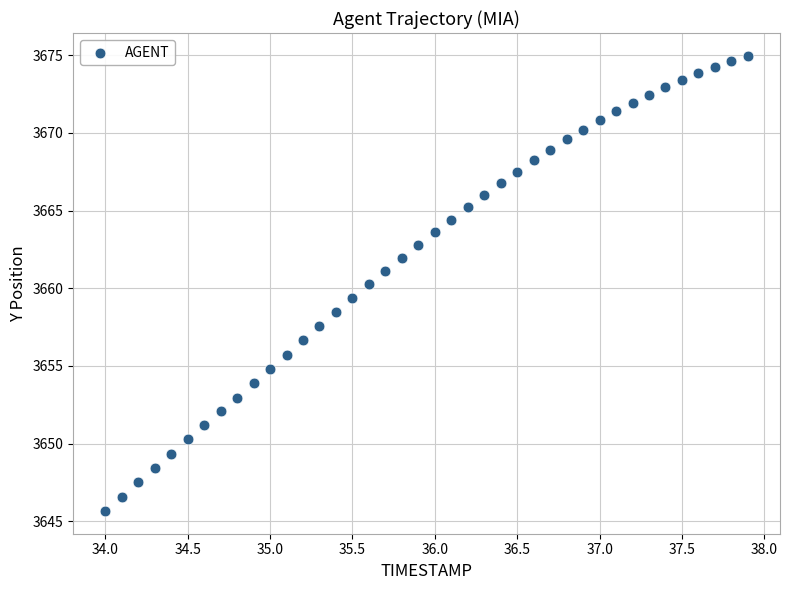

What is the range of X values (max minus min)?

3.9